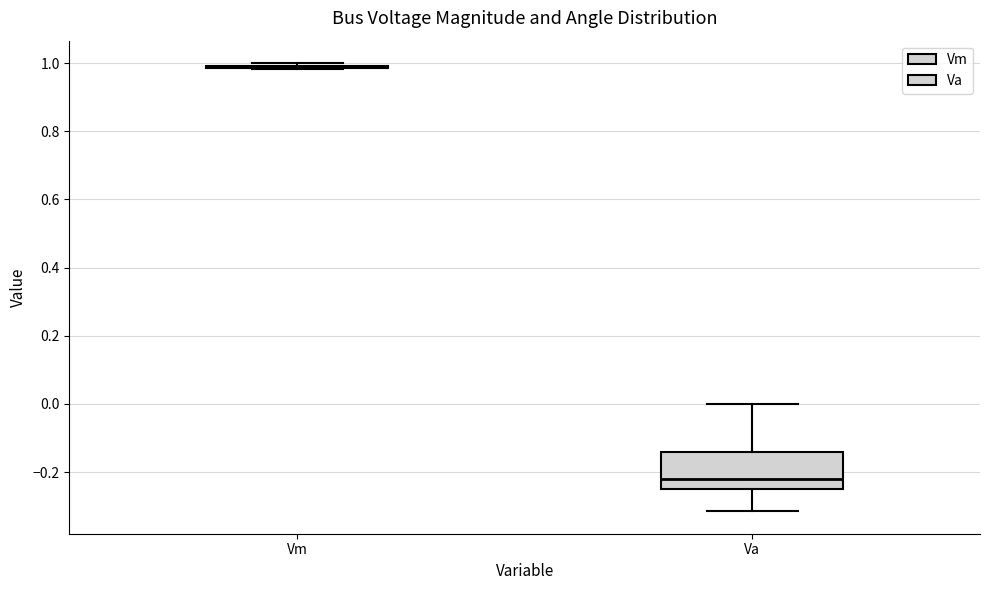

Reading left to right, read every box against the y-axis: the position of its median line, the range the box covers, and the ends of its whiskers. The values are not printed on the chart, so give them approximately, as read against the axis.

Vm: box collapsed to a line at 0.98, whiskers 0.98 to 1.00
Va: median -0.22, box -0.24 to -0.14, whiskers -0.32 to 0.00